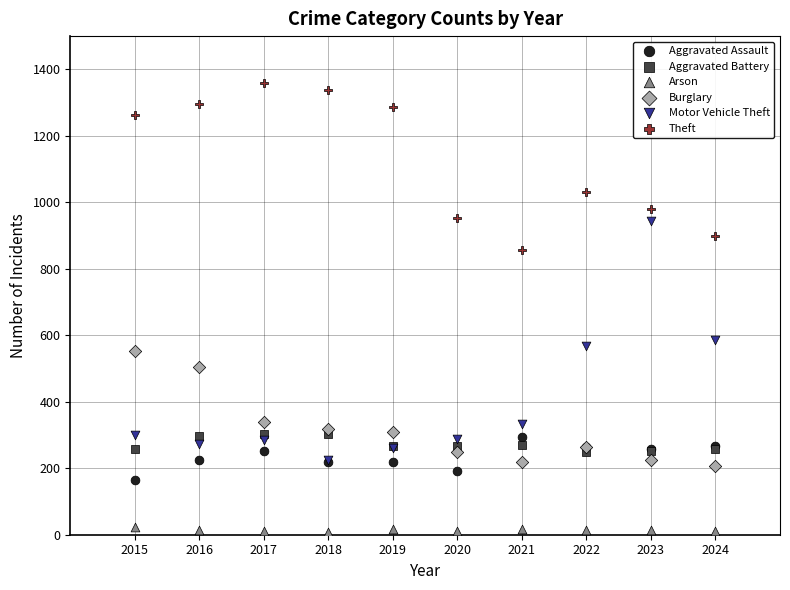

Which series contains the highest Y value?

Theft